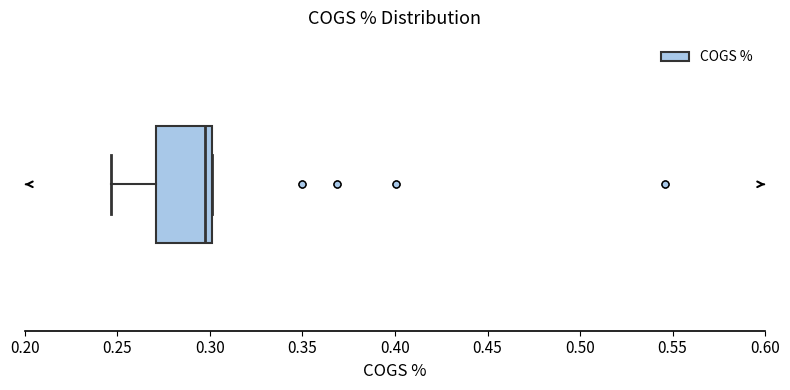

Where does the median line of the box sit on the x-axis? The values are not printed on the chart, so give them approximately, as read against the axis.

0.295